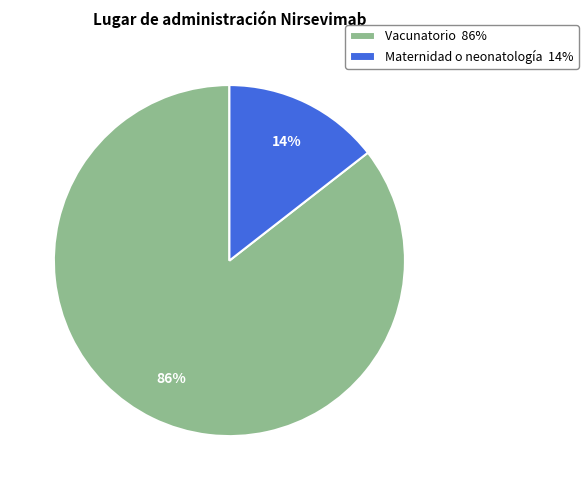

Is the sum of Vacunatorio 86% and Maternidad o neonatología 14% greater than half?

Yes